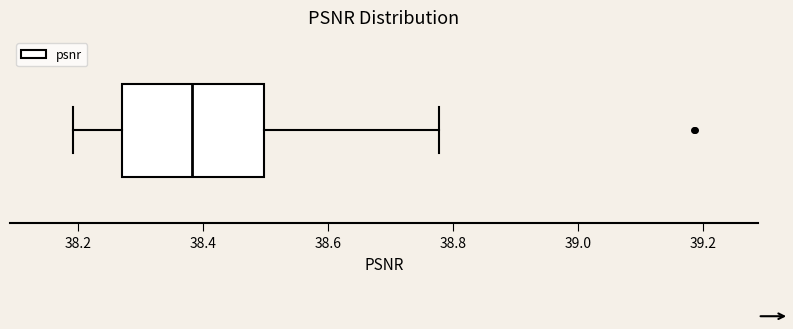

Transcribe this box plot: give where the median line is, the range the box spans, and where the two whiskers end, as read against the x-axis. The values are not printed on the chart, so give them approximately, as read against the axis.

median 38.38, box 38.28 to 38.50, whiskers 38.20 to 38.78